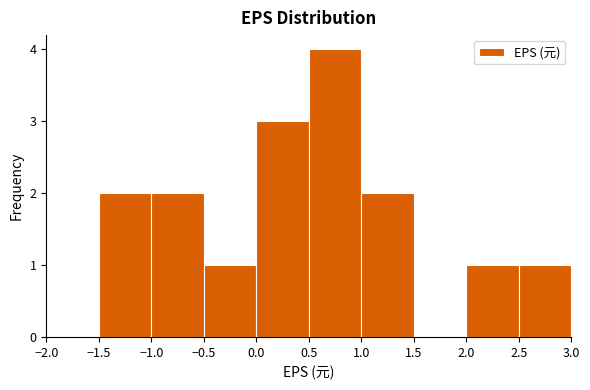

Reading left to right, list every bar in this chart as the range it spans on the x-axis followed by its height. The values are not printed on the chart, so give them approximately, as read against the axis.

-2.0 to -1.5: 0
-1.5 to -1.0: 2
-1.0 to -0.5: 2
-0.5 to 0.0: 1
0.0 to 0.5: 3
0.5 to 1.0: 4
1.0 to 1.5: 2
1.5 to 2.0: 0
2.0 to 2.5: 1
2.5 to 3.0: 1